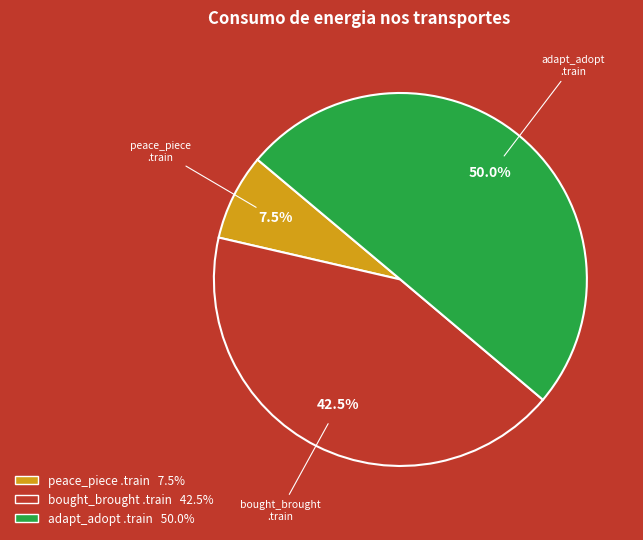

How many segments does this pie chart have?

3